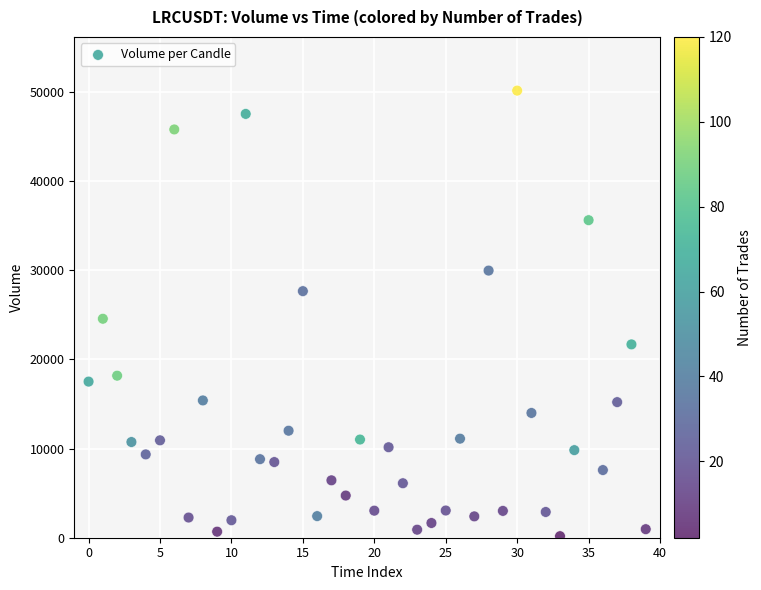

What Y value in the scatter plot is closest to 25173?

24571